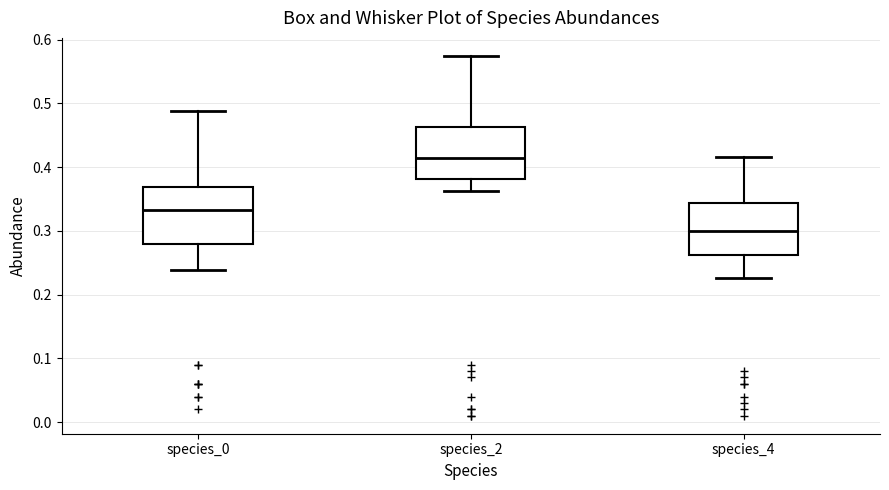

Reading left to right, read every box against the y-axis: the position of its median line, the range the box covers, and the ends of its whiskers. The values are not printed on the chart, so give them approximately, as read against the axis.

species_0: median 0.33, box 0.28 to 0.37, whiskers 0.24 to 0.49
species_2: median 0.41, box 0.38 to 0.46, whiskers 0.36 to 0.57
species_4: median 0.30, box 0.26 to 0.34, whiskers 0.23 to 0.42